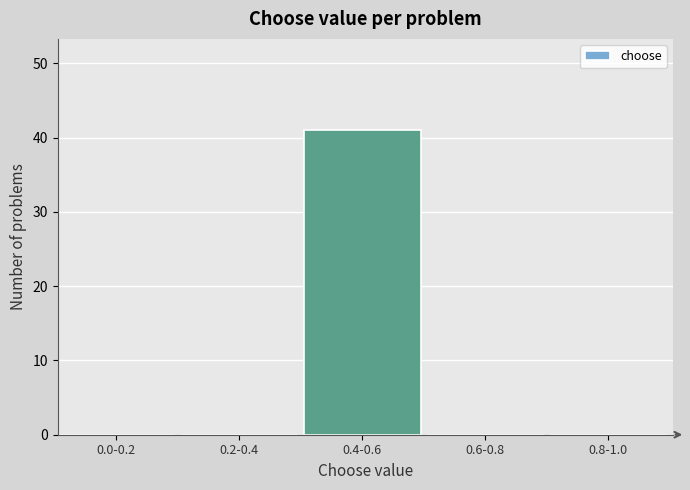

Reading left to right, what are all the values shown in this chart?

0.0-0.2=0	0.2-0.4=0	0.4-0.6=41	0.6-0.8=0	0.8-1.0=0